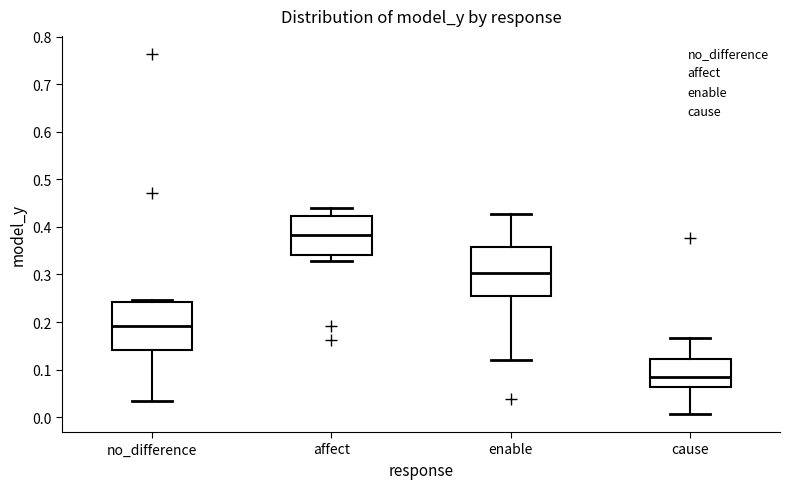

Where is the upper edge of the box for no_difference on the y-axis? The values are not printed on the chart, so give them approximately, as read against the axis.

0.24